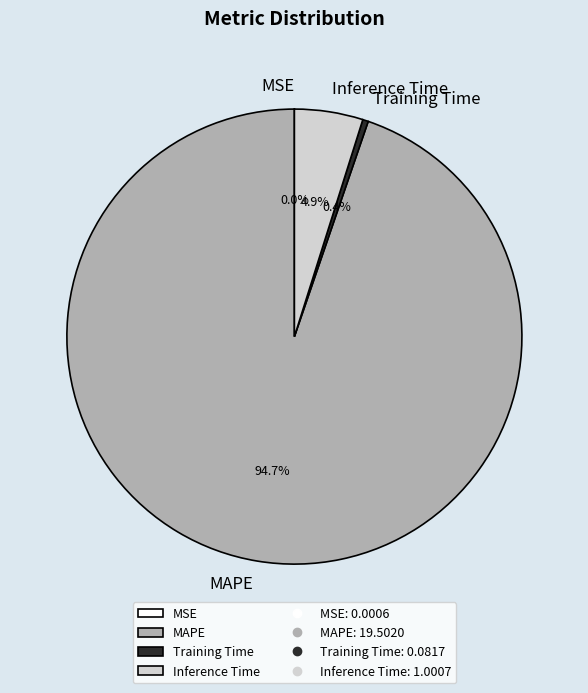

Does Inference Time account for over 50% of the chart?

No